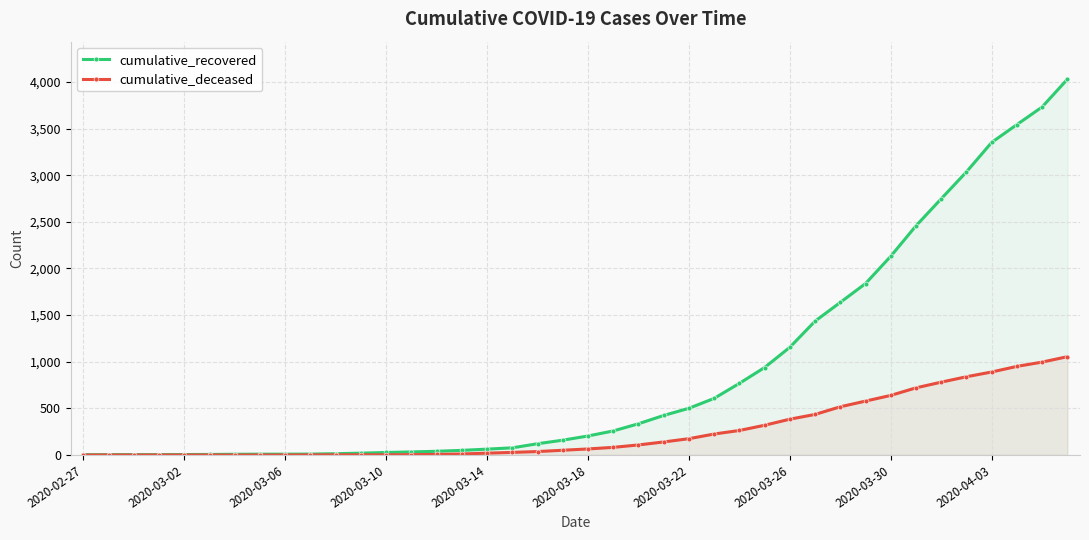

Read the cumulative_recovered value at 31.

1838